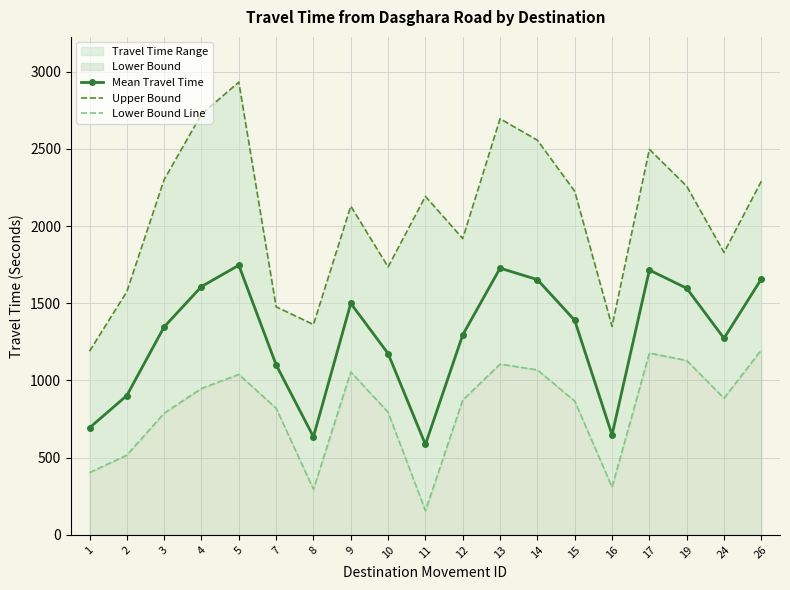

True or false: Lower Bound Line and Mean Travel Time cross at least once.

False